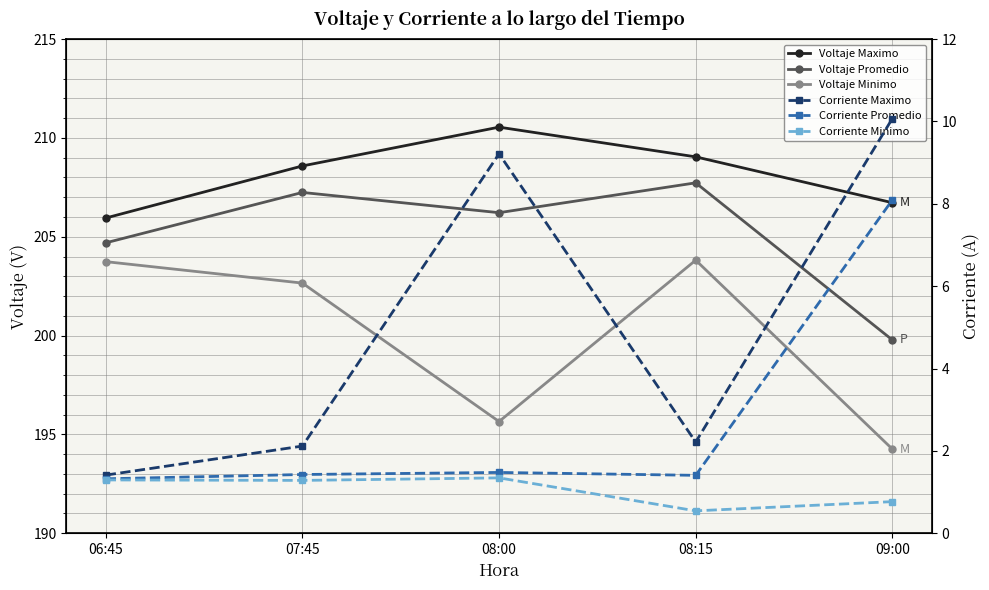

What is the sum of all Voltaje Maximo values?

1040.8